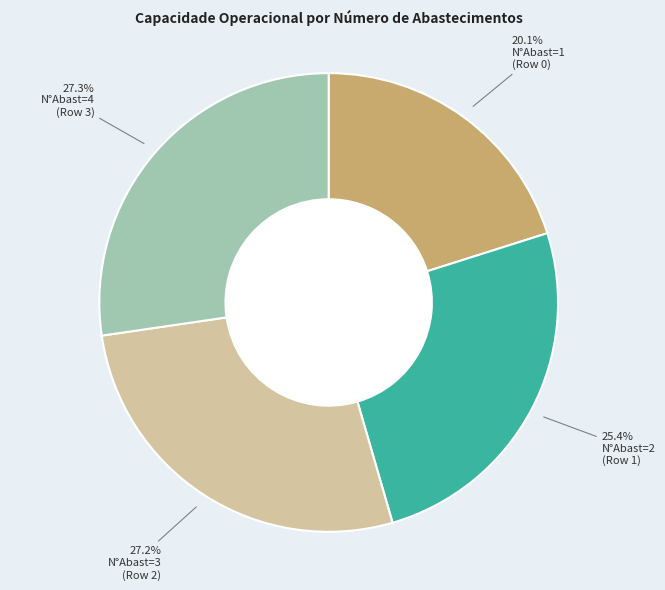

Does any single category account for the majority?

No